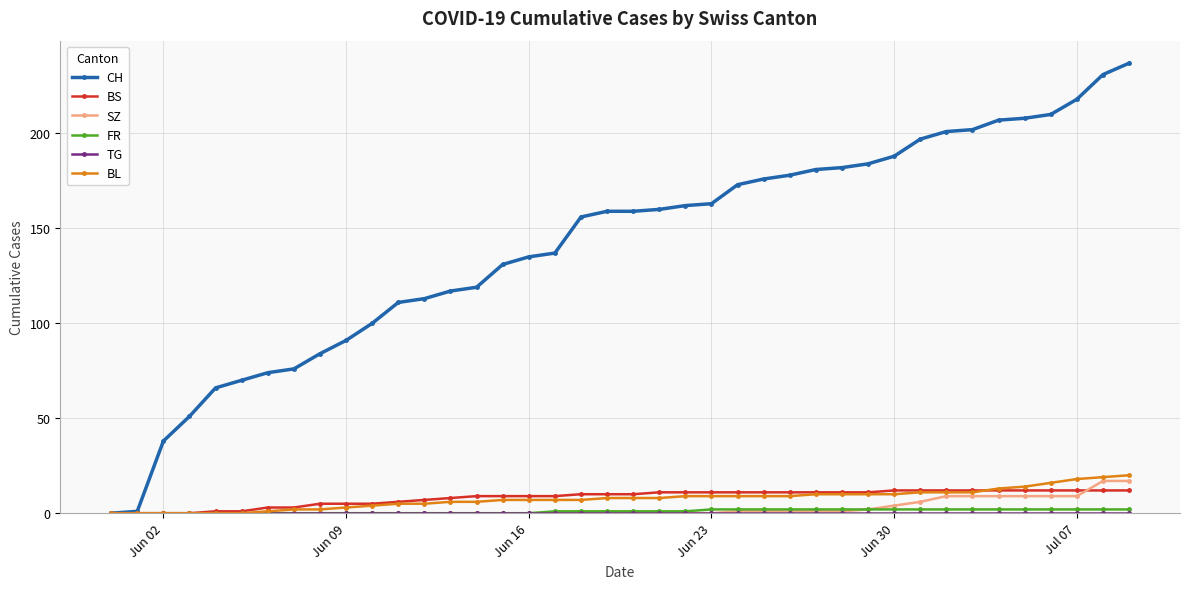

Which series has the largest total across all categories?

CH